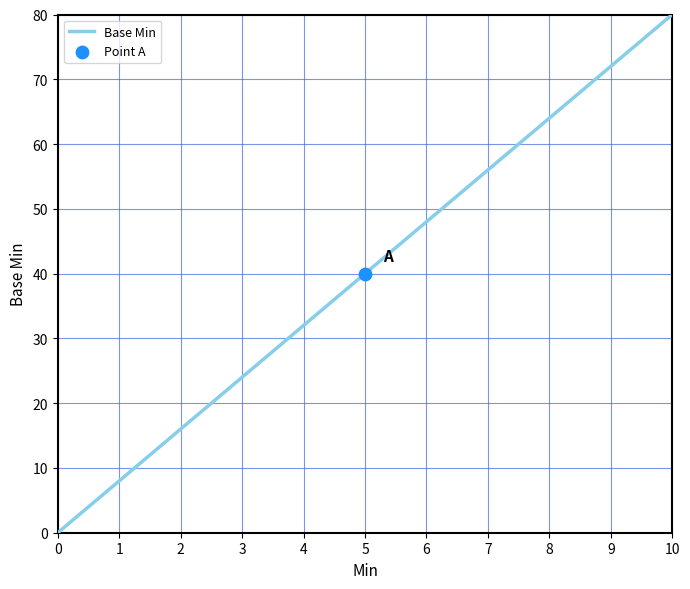

Approximately how many times larger is the value at 3 compared to 2?

1.5